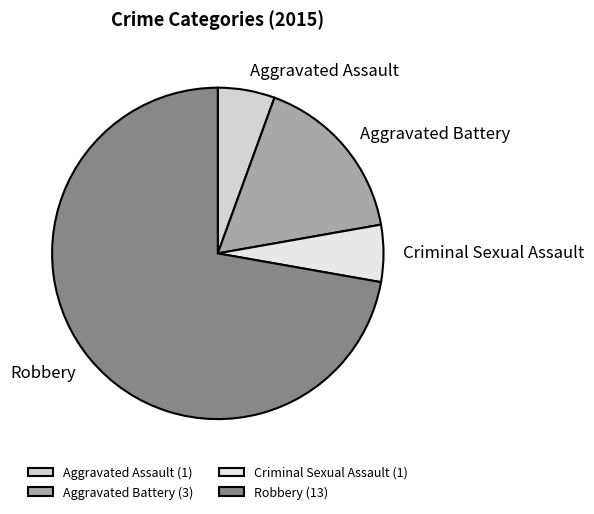

Approximately how many times larger is the value at Aggravated Battery compared to Aggravated Assault?

3.0